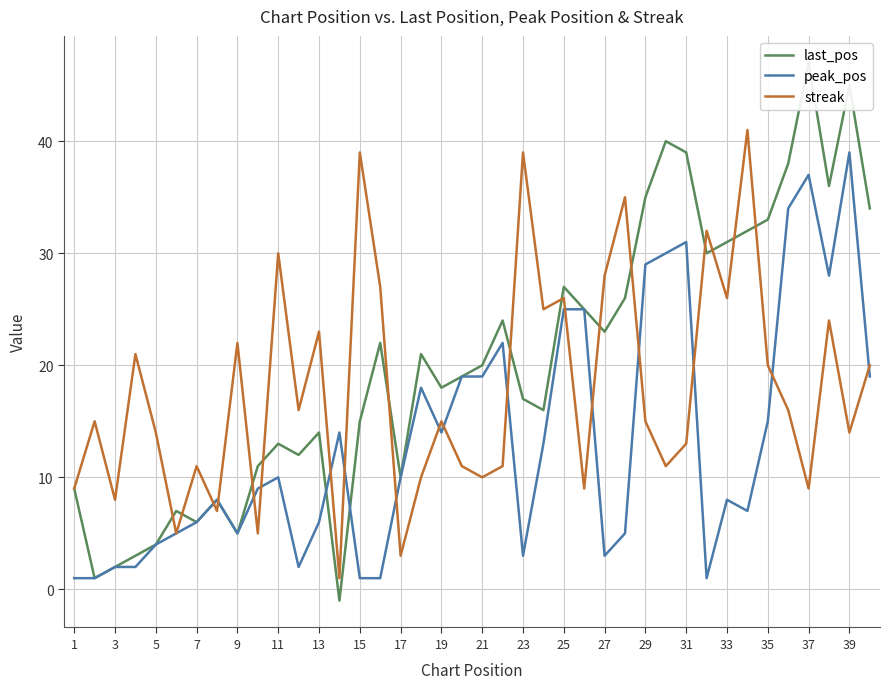

Is it true that peak_pos equals 15 at 31?

False